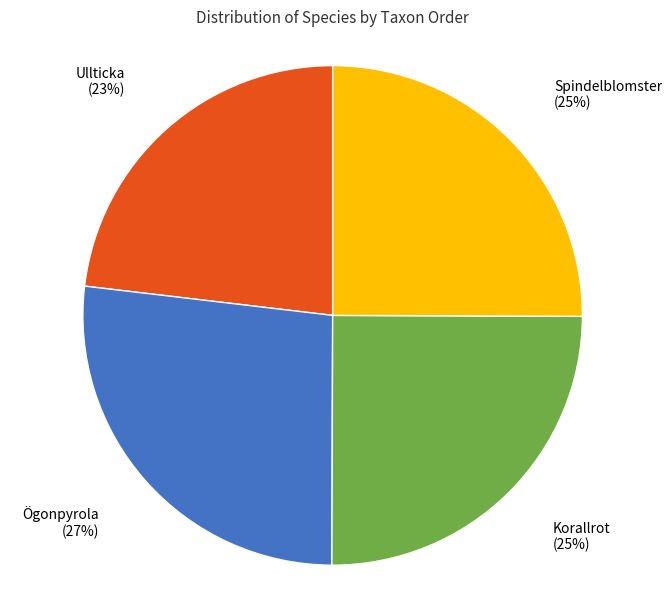

Is the sum of Ögonpyrola and Spindelblomster greater than half?

Yes